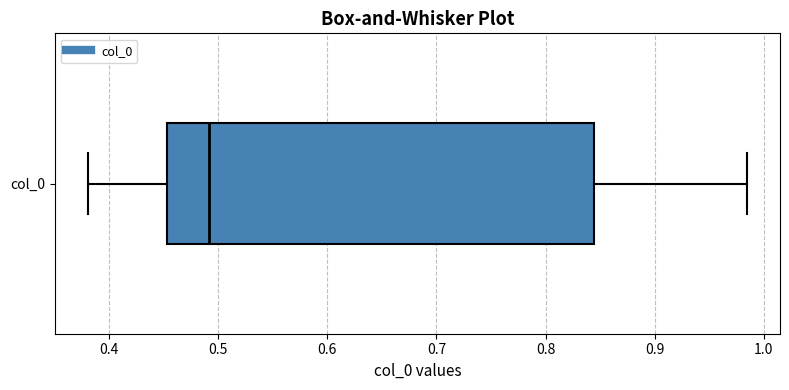

Where is the right edge of the box for col_0 on the x-axis? The values are not printed on the chart, so give them approximately, as read against the axis.

0.84